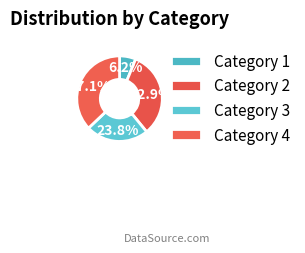

To the nearest percent, what is the difference between the largest and smallest slice percentages?

31%